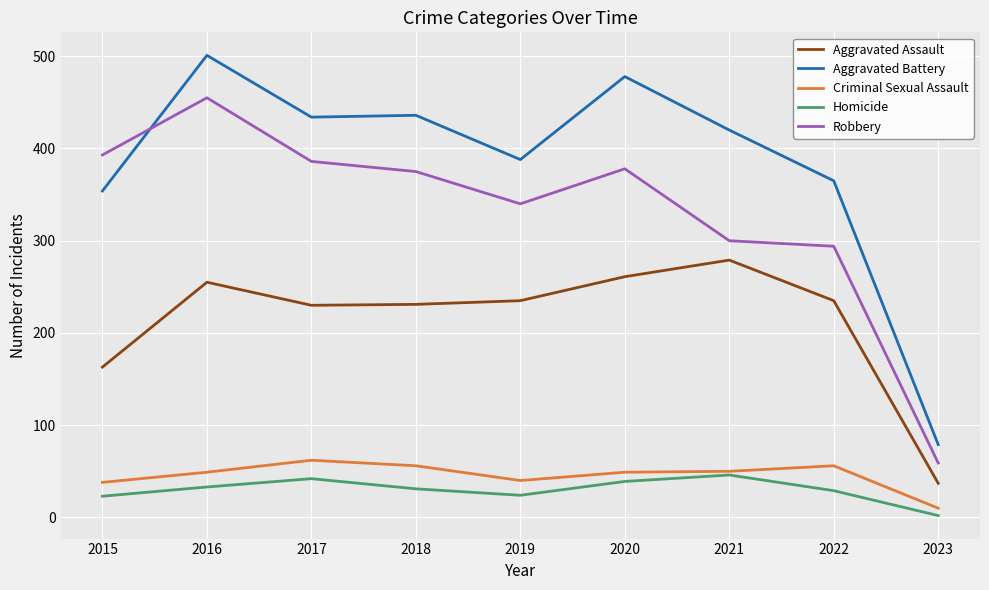

At which category is the sum across all series the highest?

2016